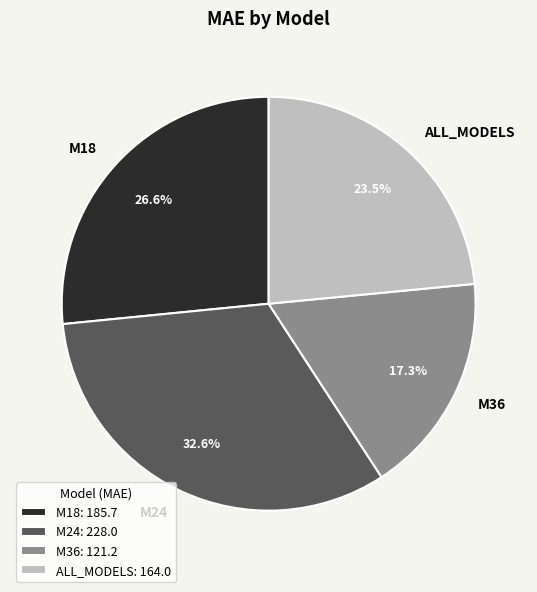

What is the ratio of the value at ALL_MODELS to the value at M24?

0.7